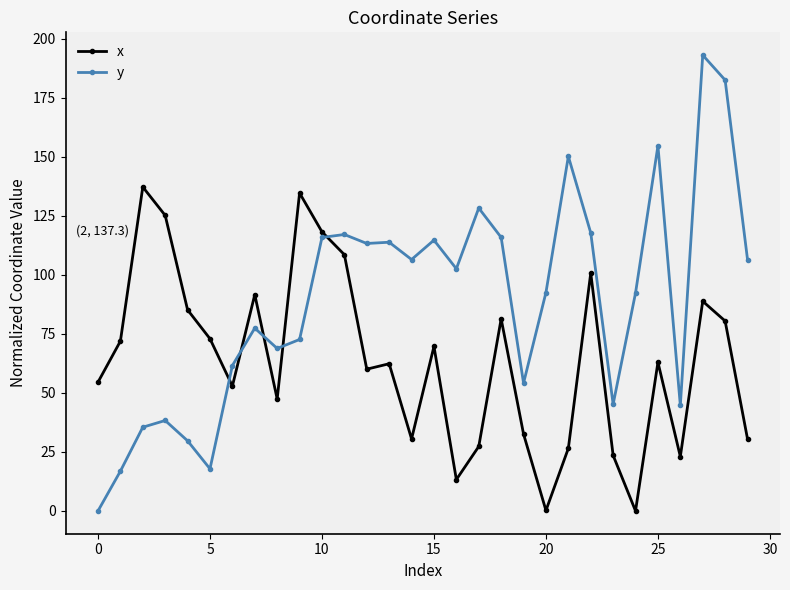

Rank the series by their average value, from highest to lowest.

y, x